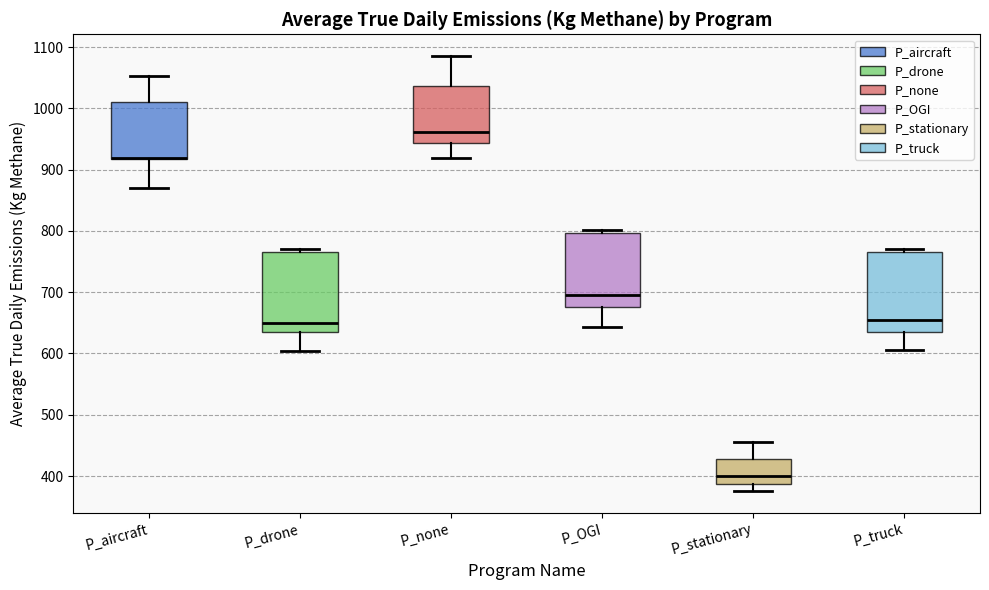

Reading left to right, transcribe this box plot: for each box, give where its median line is, the range the box spans, and where its two whiskers end, as read against the y-axis. The values are not printed on the chart, so give them approximately, as read against the axis.

P_aircraft: median 920 (drawn on the box's lower edge), box 920 to 1010, whiskers 870 to 1050
P_drone: median 650, box 640 to 760, whiskers 600 to 770
P_none: median 960, box 940 to 1040, whiskers 920 to 1090
P_OGI: median 700, box 680 to 800, whiskers 640 to 800 (just above the box's upper edge)
P_stationary: median 400, box 390 to 430, whiskers 380 to 450
P_truck: median 650, box 640 to 770, whiskers 600 to 770 (just above the box's upper edge)